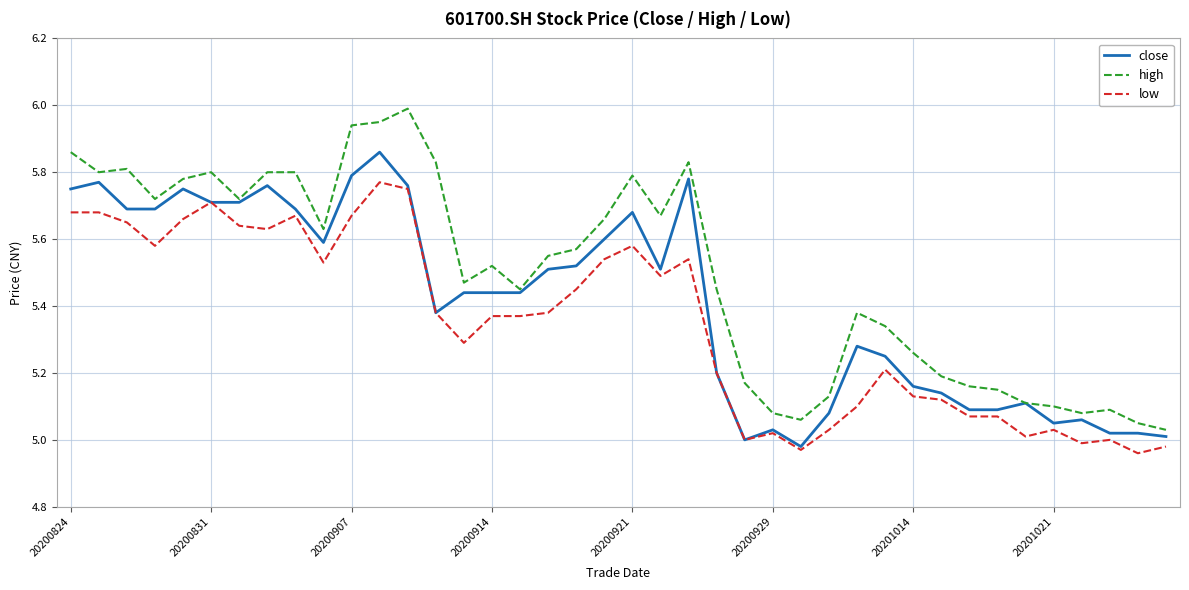

True or false: low and high intersect in this chart.

False